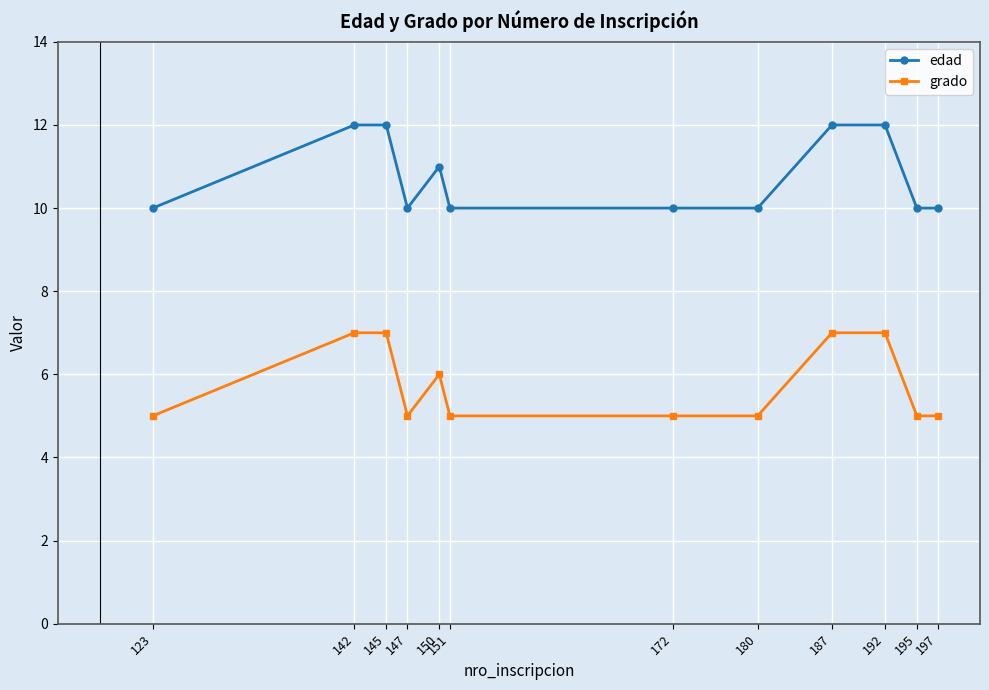

True or false: grado and edad intersect in this chart.

False